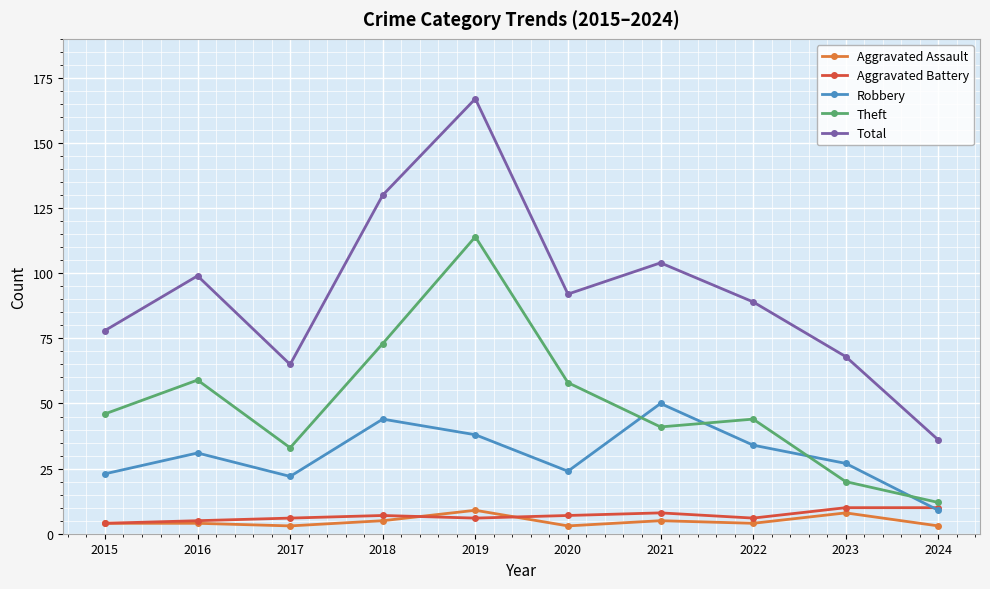

What are all the series names shown in the legend?

Aggravated Assault, Aggravated Battery, Robbery, Theft, Total